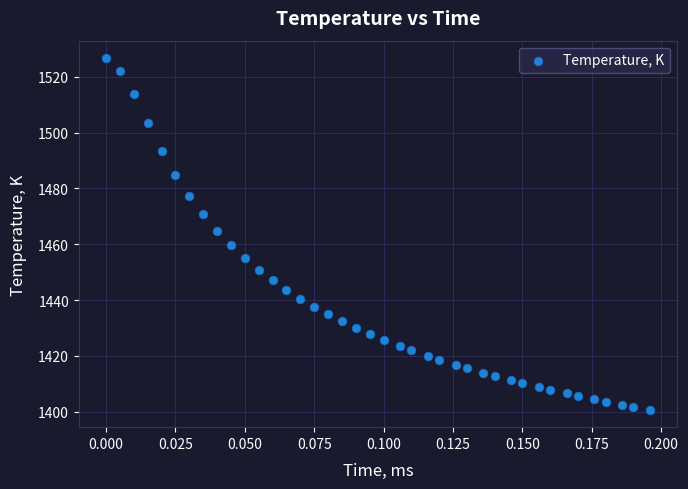

What Y value in the scatter plot is closest to 1463?

1464.9